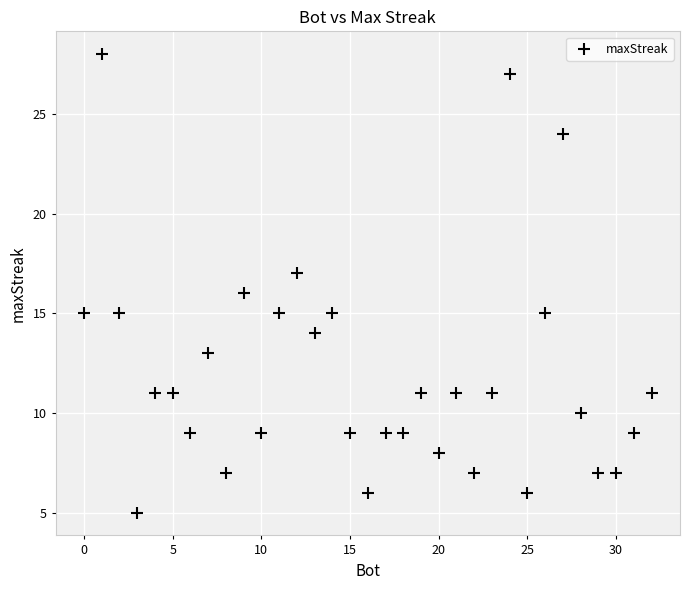

What is the range of Y values (max minus min)?

23